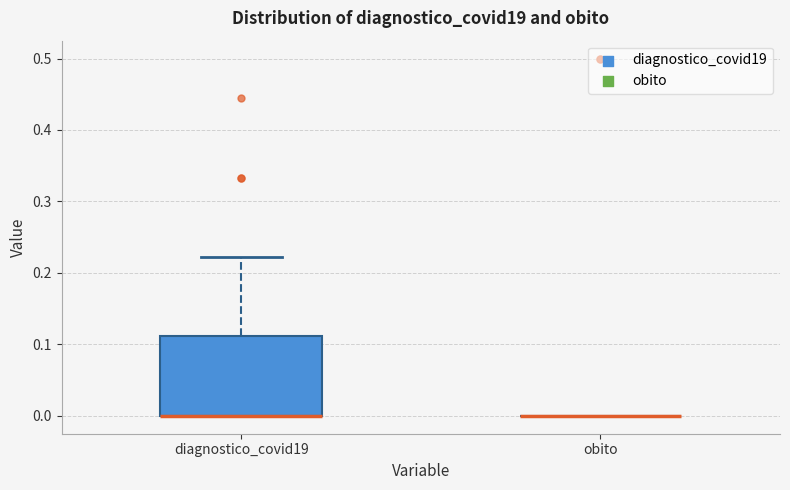

Reading left to right, transcribe this box plot: for each box, give where its median line is, the range the box spans, and where its two whiskers end, as read against the y-axis. The values are not printed on the chart, so give them approximately, as read against the axis.

diagnostico_covid19: median 0.00 (drawn on the box's lower edge), box 0.00 to 0.11, whiskers 0.00 to 0.22
obito: box collapsed to a line at 0.00, whiskers 0.00 to 0.00